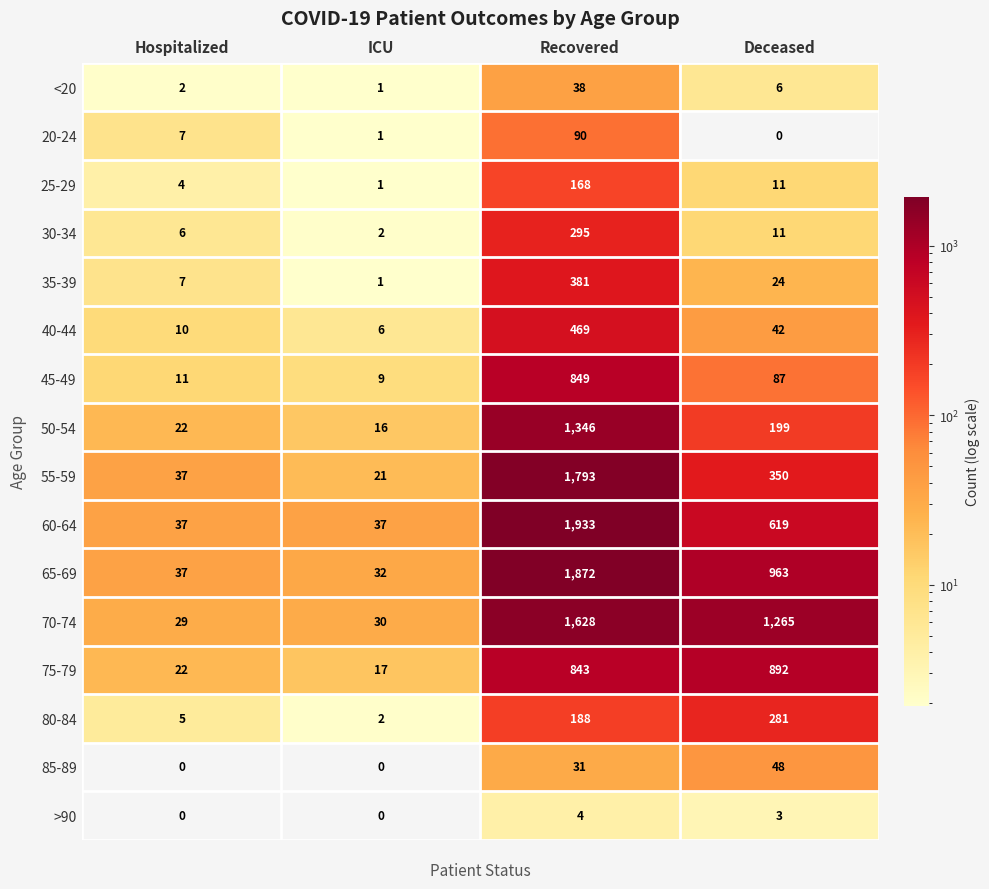

List the series in order of their peak value, highest first.

60-64, 65-69, 55-59, 70-74, 50-54, 75-79, 45-49, 40-44, 35-39, 30-34, 80-84, 25-29, 20-24, 85-89, <20, >90